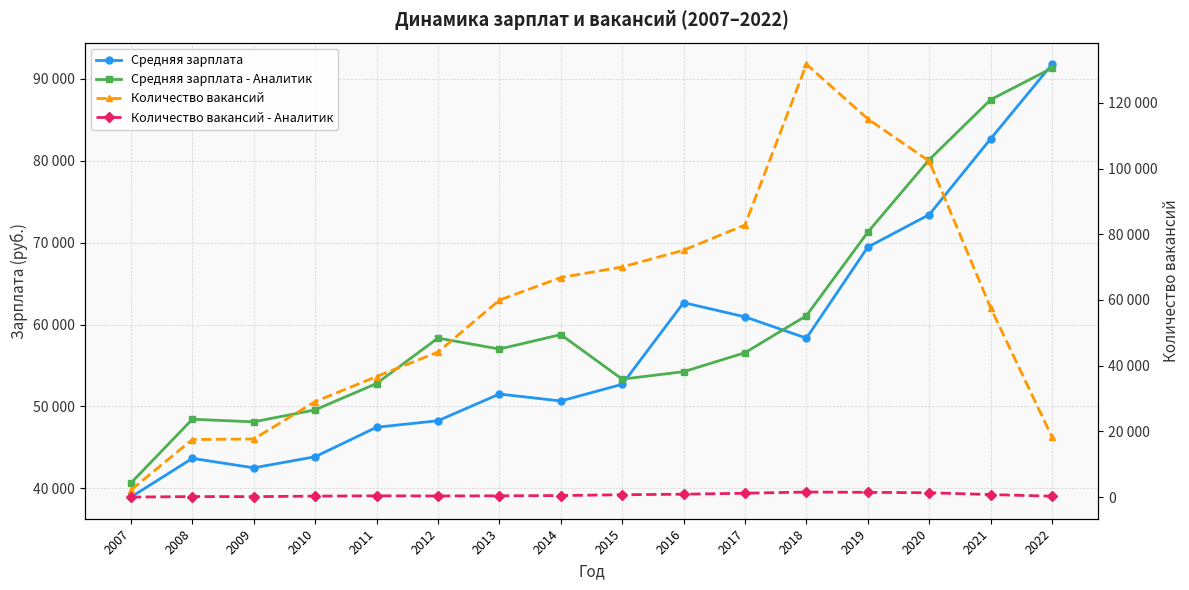

Where do Количество вакансий and Средняя зарплата first cross each other?

2012 and 2013